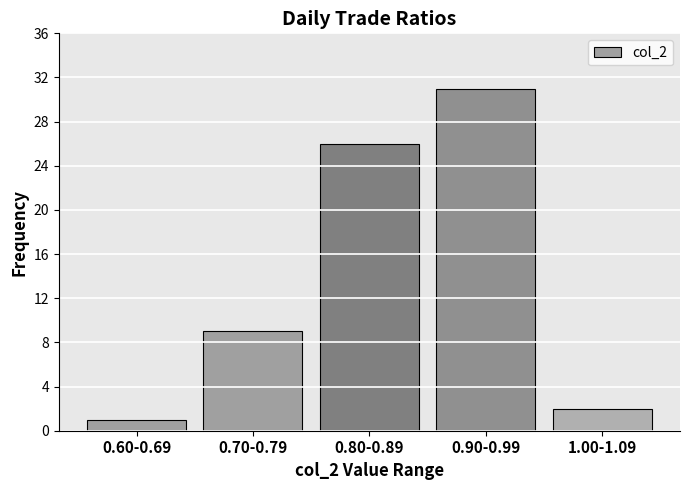

Reading left to right, list all the values displayed in this chart.

0.60-0.69=1	0.70-0.79=9	0.80-0.89=26	0.90-0.99=31	1.00-1.09=2